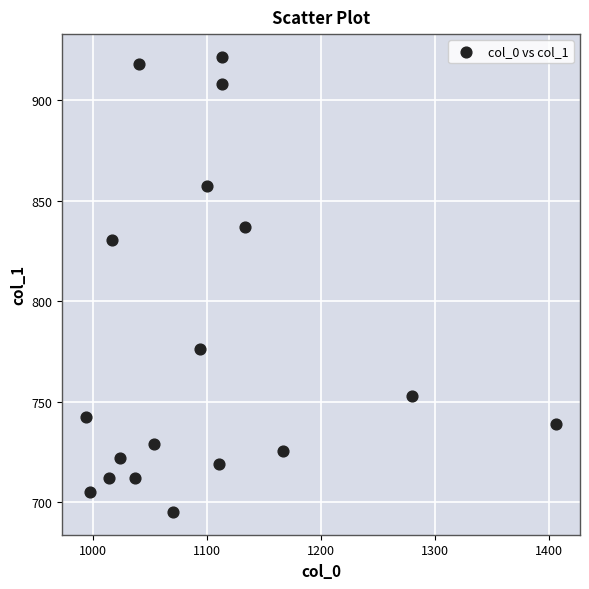

What is the range of Y values (max minus min)?

226.1